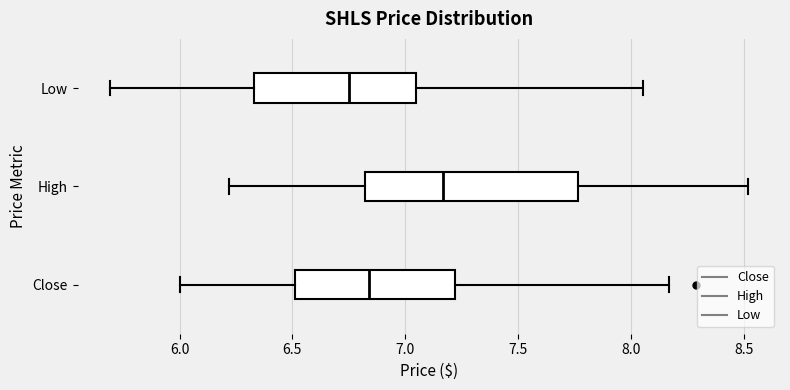

Where does the median line of the box for Low sit on the x-axis? The values are not printed on the chart, so give them approximately, as read against the axis.

6.75